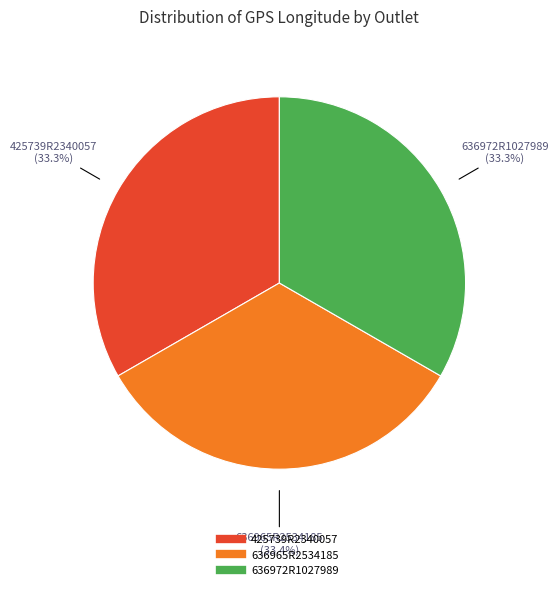

What is the total percentage of 636965R2534185 and 636972R1027989?

66.7%